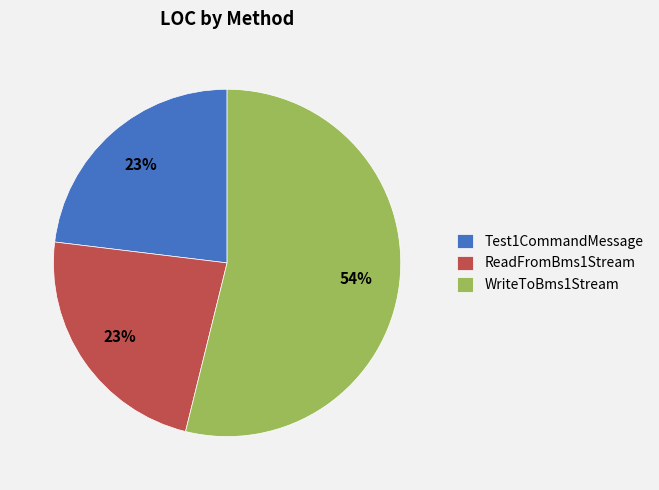

To the nearest percent, what portion does Test1CommandMessage represent?

23%